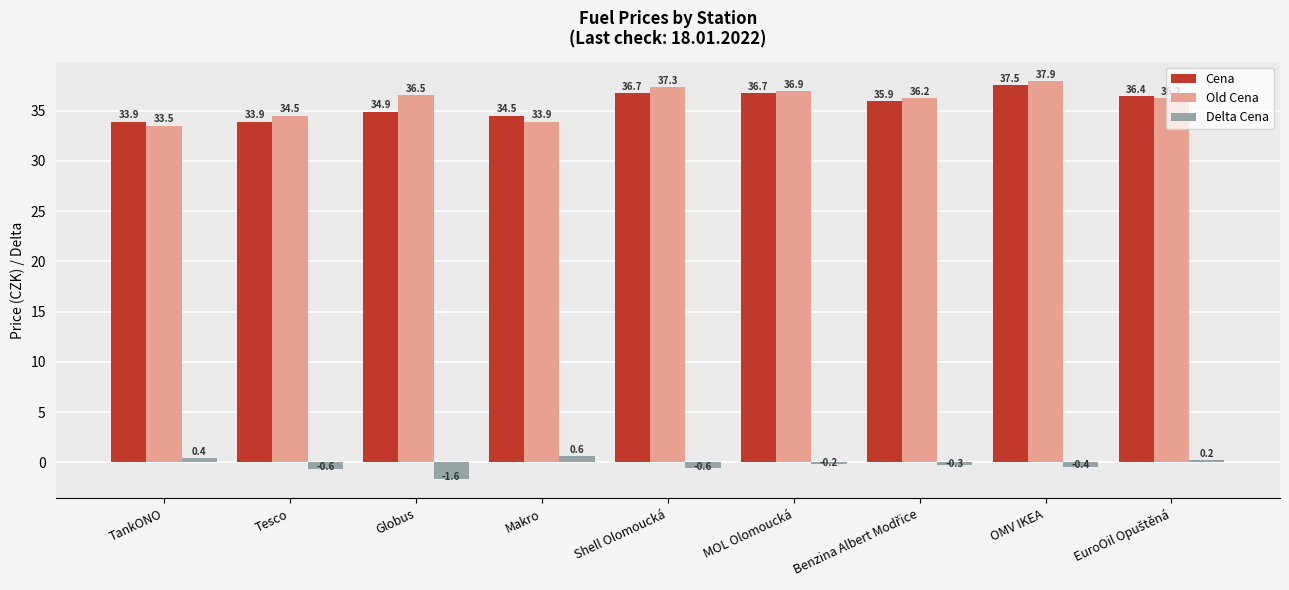

What is the difference between the highest and lowest values at Shell Olomoucká?

37.9